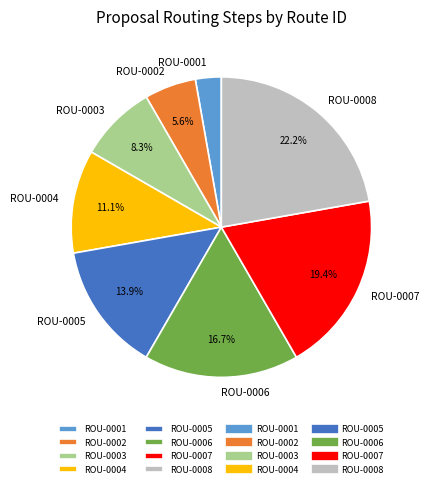

Is ROU-0007 the majority of the pie?

No